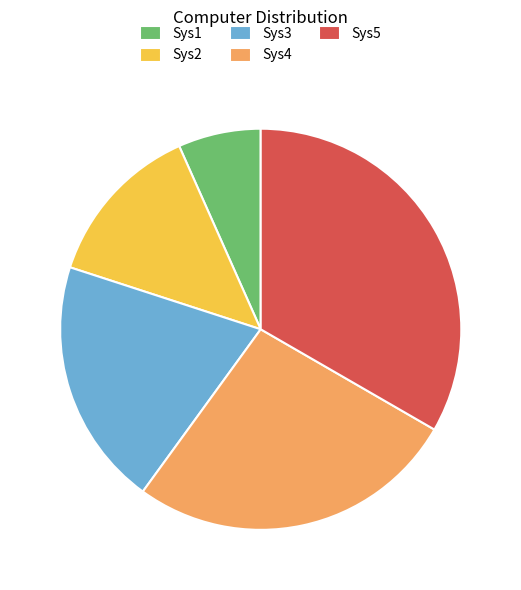

Which has a higher value, Sys5 or Sys2?

Sys5